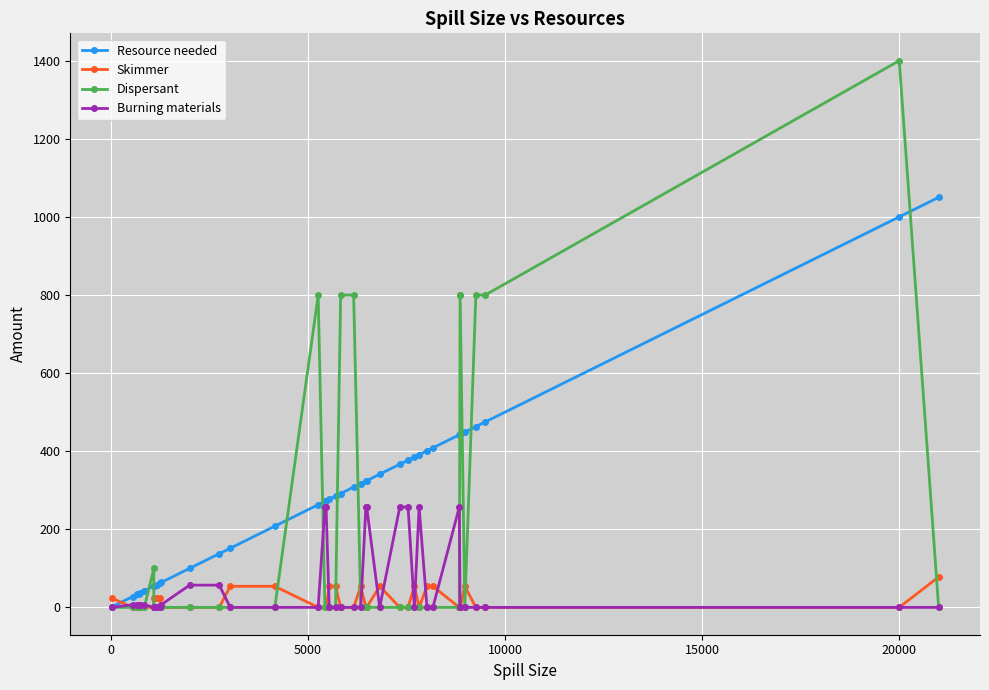

What is the maximum value shown in the chart?

1400.0